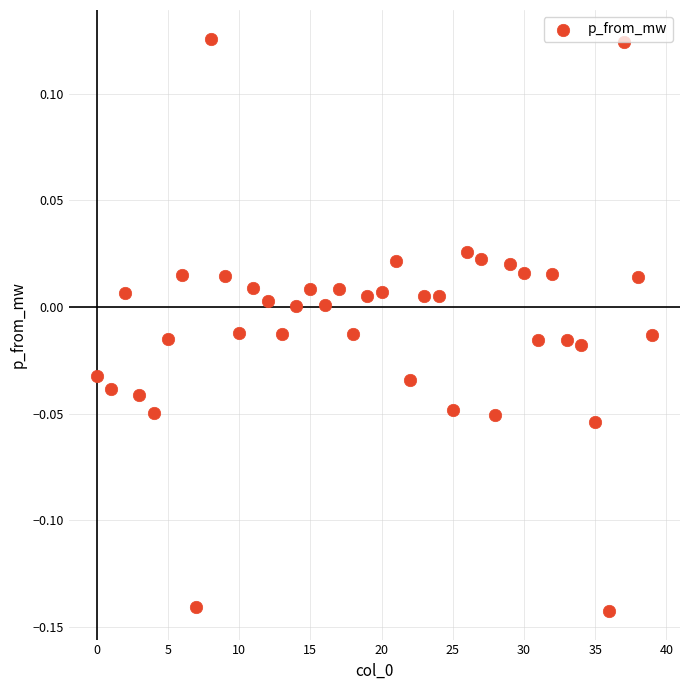

What is the range of Y values (max minus min)?

0.3